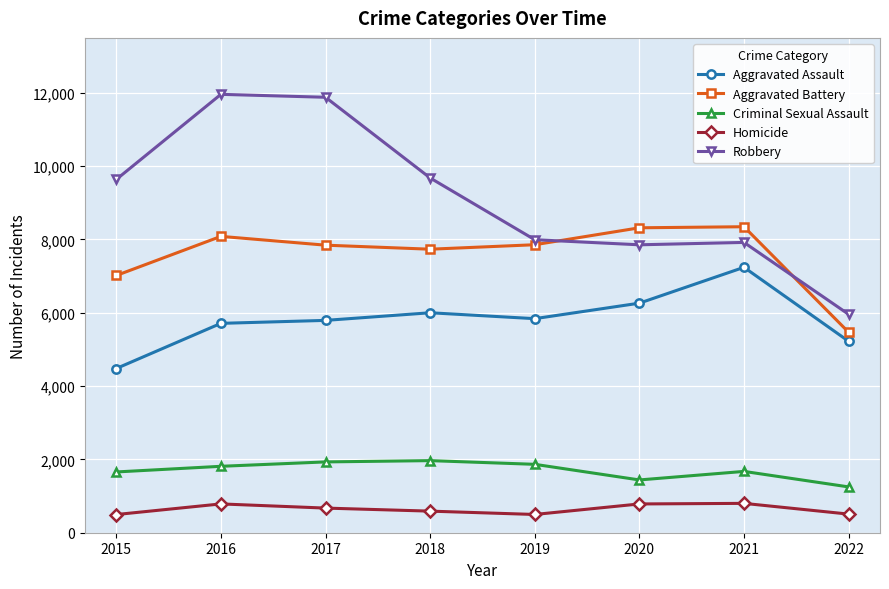

Which series changed the most between 2017 and 2019?

Robbery